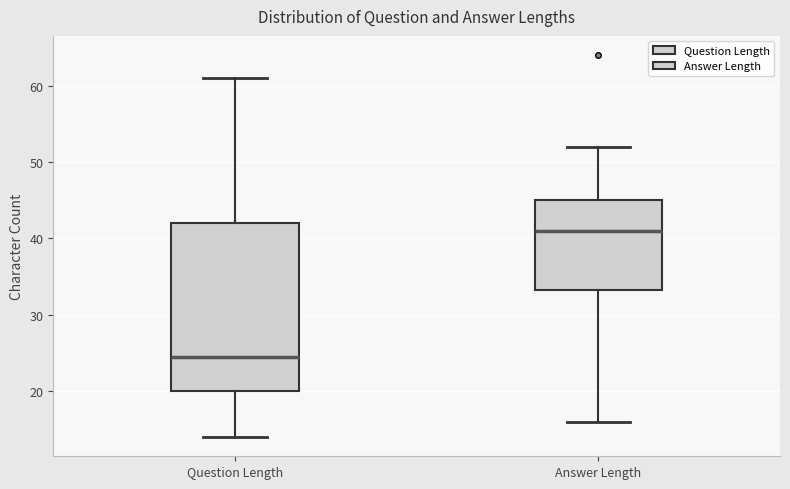

Where is the lower edge of the box for Question Length on the y-axis? The values are not printed on the chart, so give them approximately, as read against the axis.

20